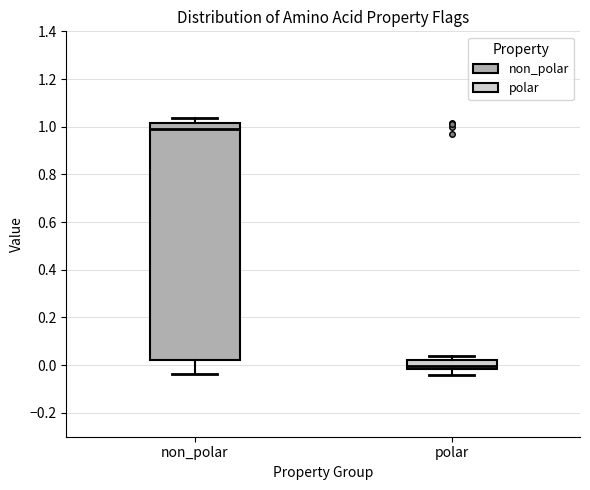

Comparing the boxes themselves (not the whiskers), which one is the tallest?

non_polar